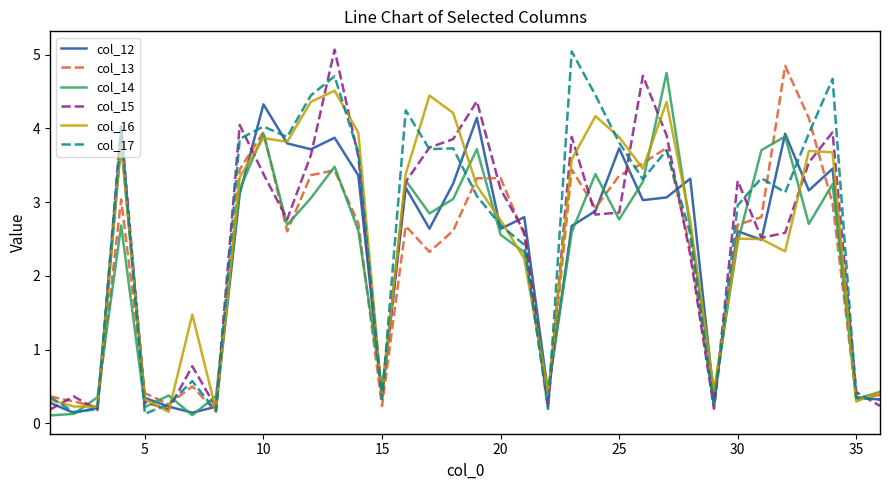

What is the highest value of the col_13 series?

4.8